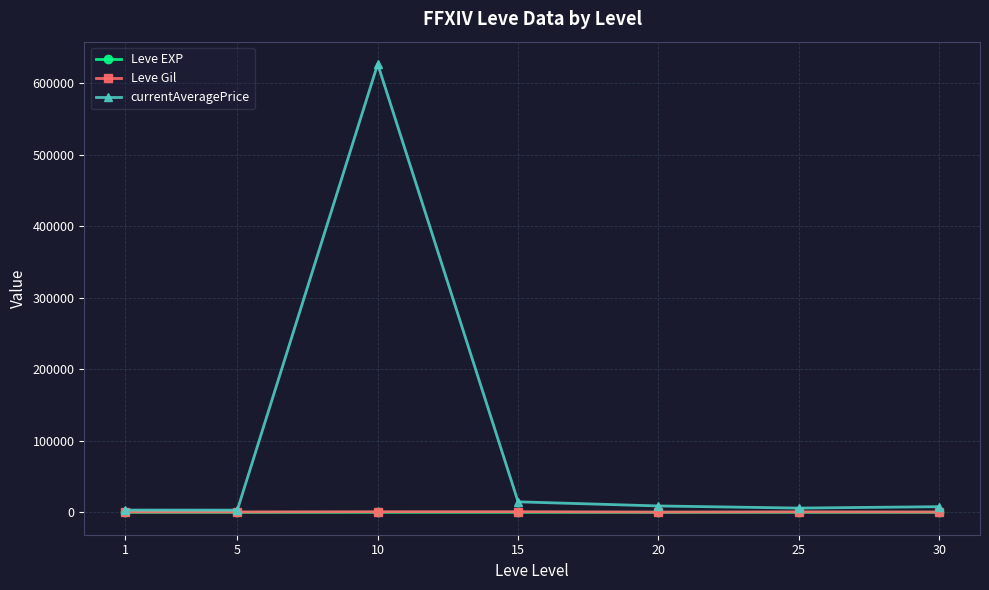

What is the greatest value displayed?

627084.7